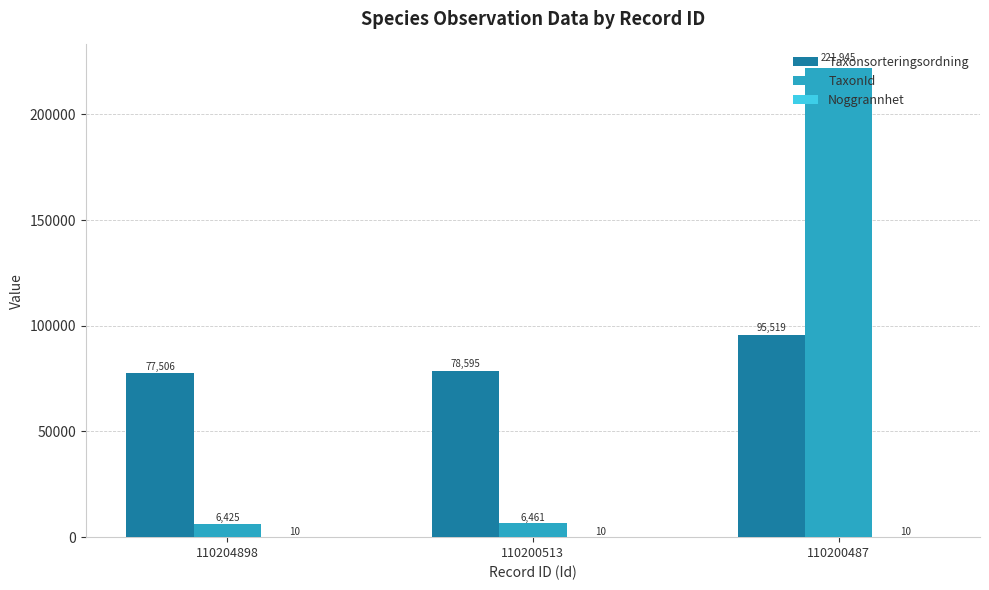

True or false: TaxonId has a value of 313192 at 110200487.

False